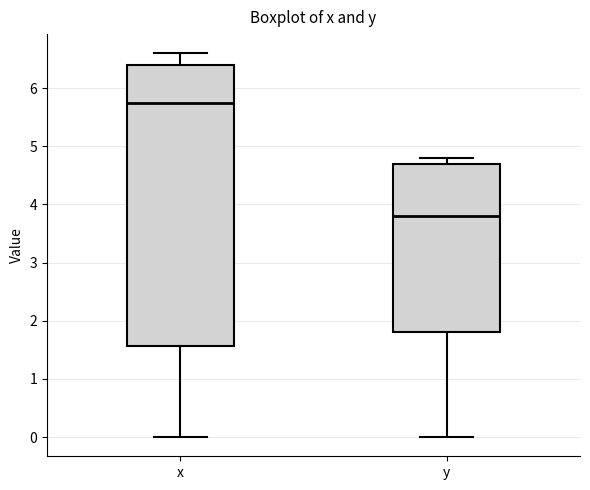

Which box is the tallest, from its lower edge to its upper edge?

x